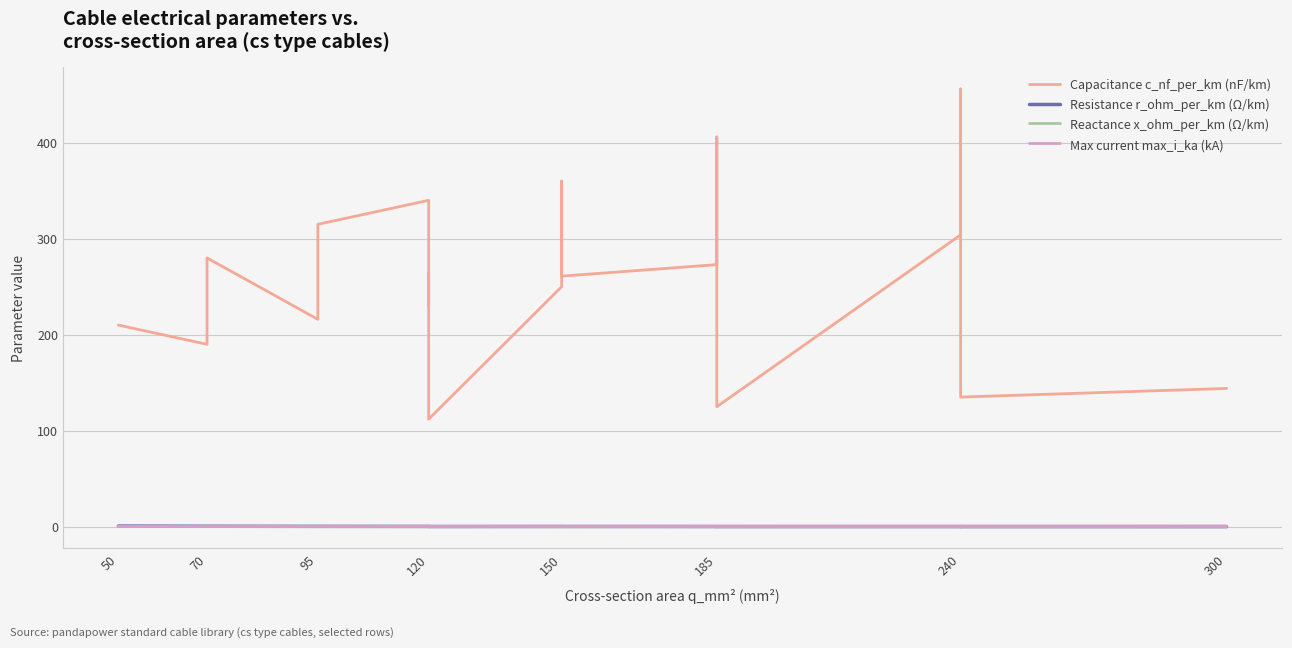

Which series has the largest total across all categories?

Capacitance c_nf_per_km (nF/km)